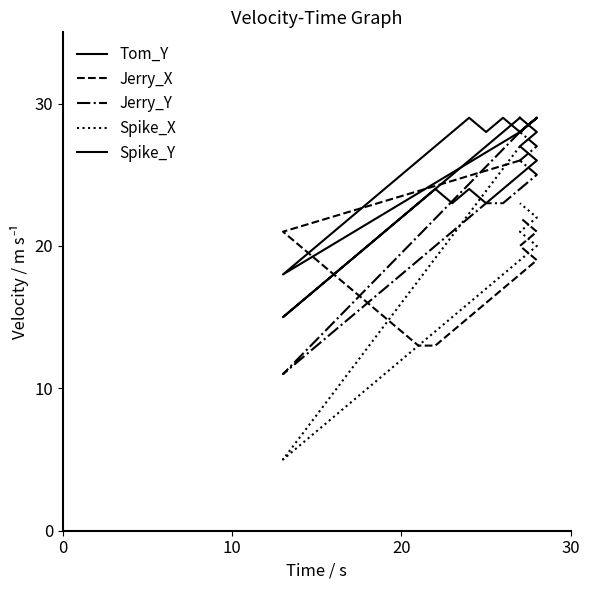

What is the sum of all Spike_X values?

293